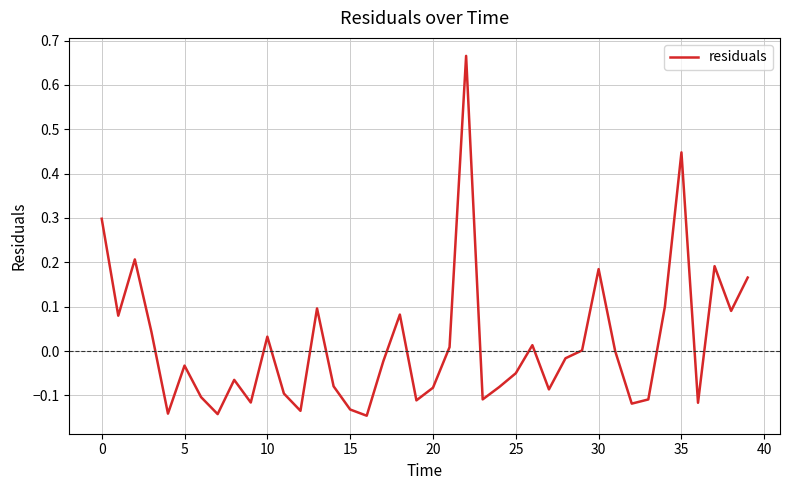

What is the difference between the maximum and minimum values?

0.8